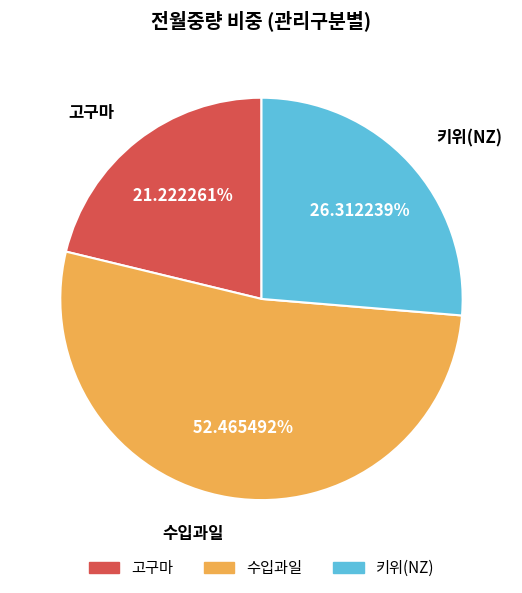

What is the ratio of the value at 키위(NZ) to the value at 수입과일?

0.5